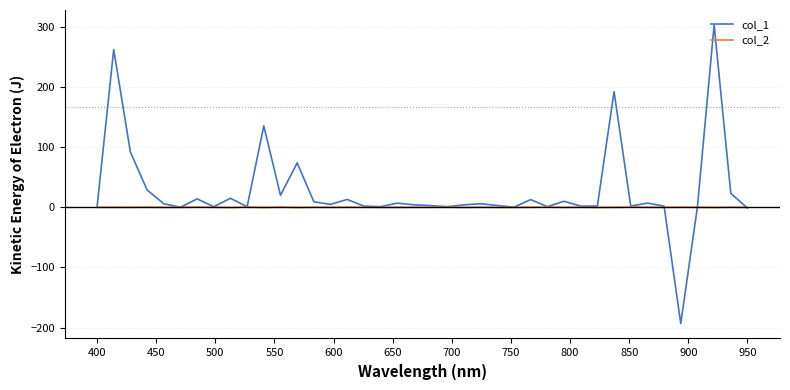

What is the greatest value displayed?

303.1